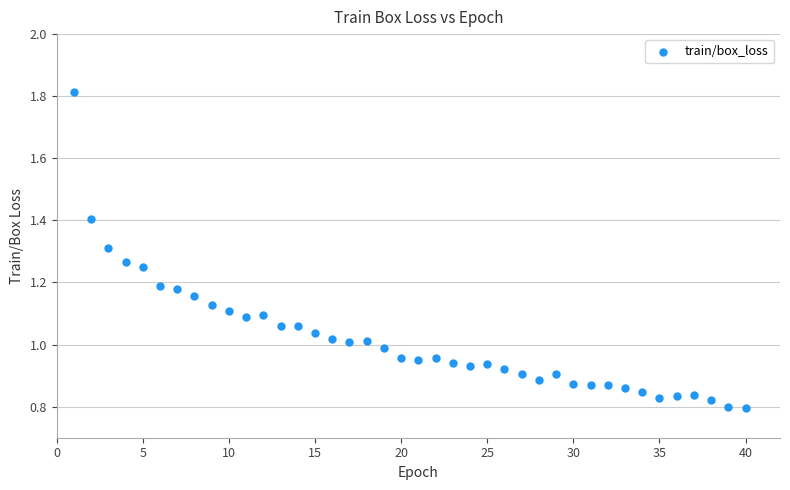

What is the range of X values (max minus min)?

39.0